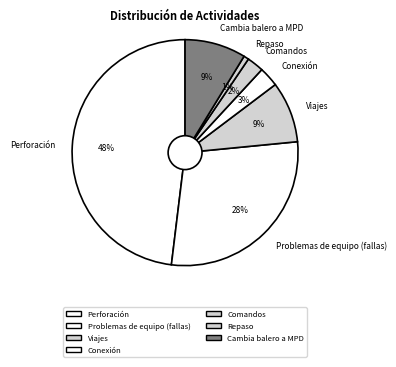

Do Viajes and Problemas de equipo (fallas) together represent more than half of the pie?

No